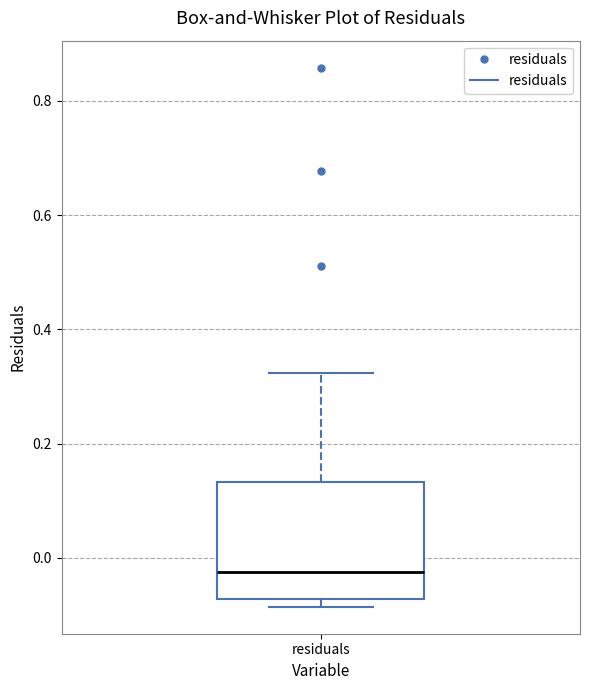

Transcribe this box plot: give where the median line is, the range the box spans, and where the two whiskers end, as read against the y-axis. The values are not printed on the chart, so give them approximately, as read against the axis.

median -0.02, box -0.08 to 0.14, whiskers -0.08 (just below the box's lower edge) to 0.32